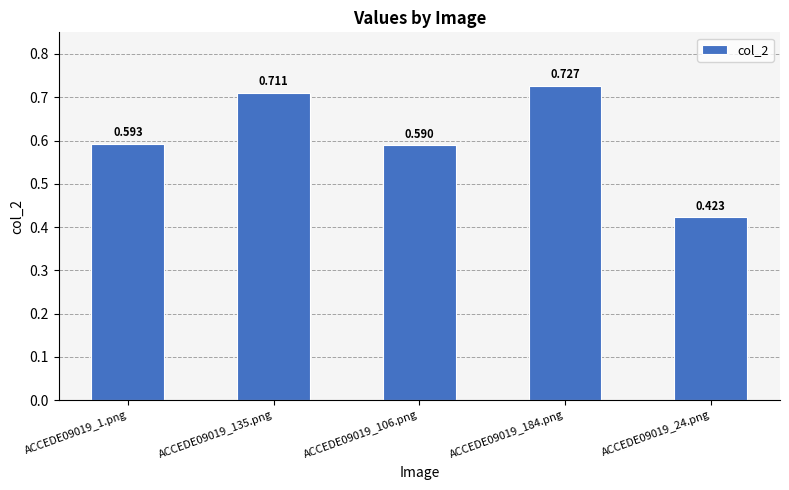

True or false: the data shows 0.2 at ACCEDE09019_184.png.

False